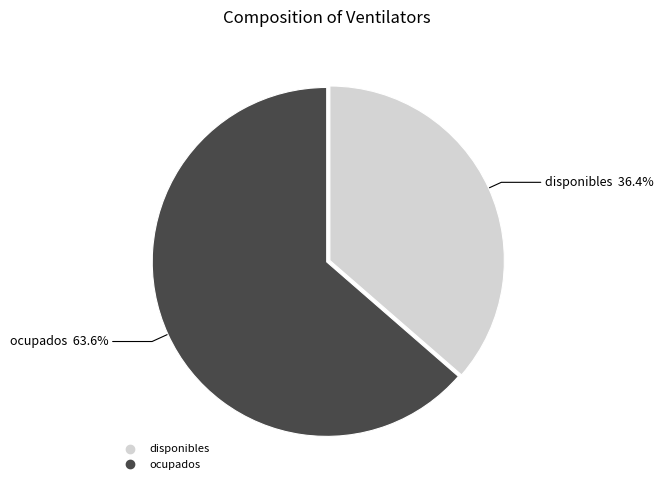

Combined, what portion of the pie is ocupados and disponibles?

100.0%